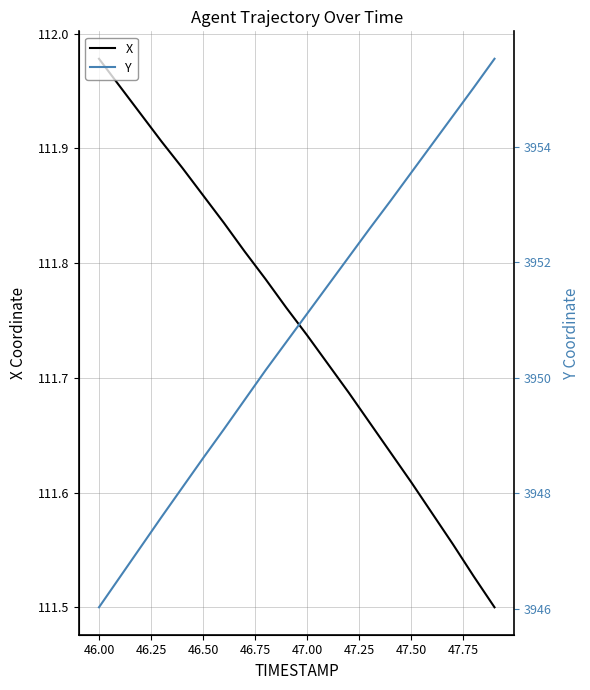

True or false: Y and X intersect in this chart.

False